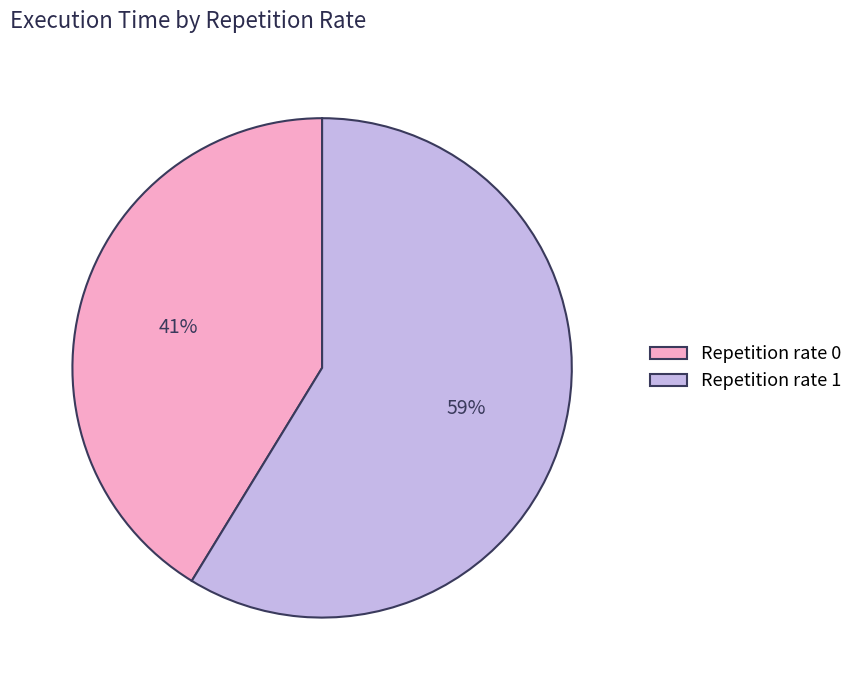

To the nearest percent, what is the average slice percentage?

50%